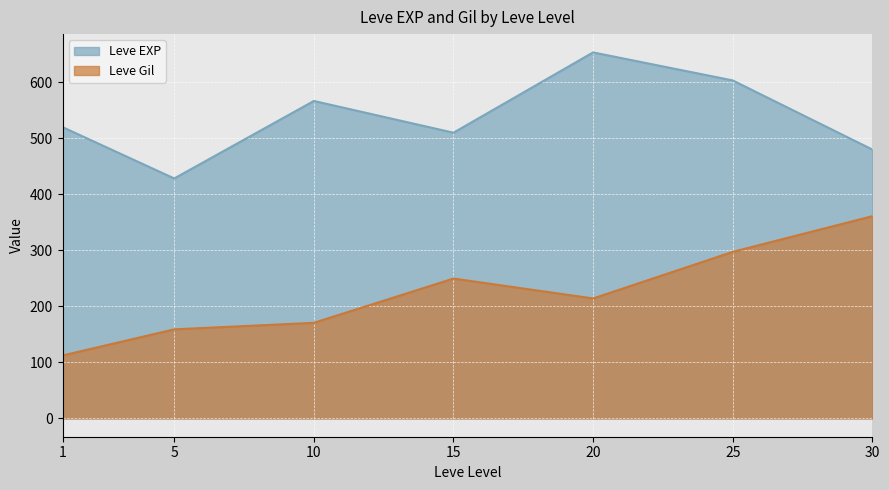

At which category is the sum across all series the highest?

25